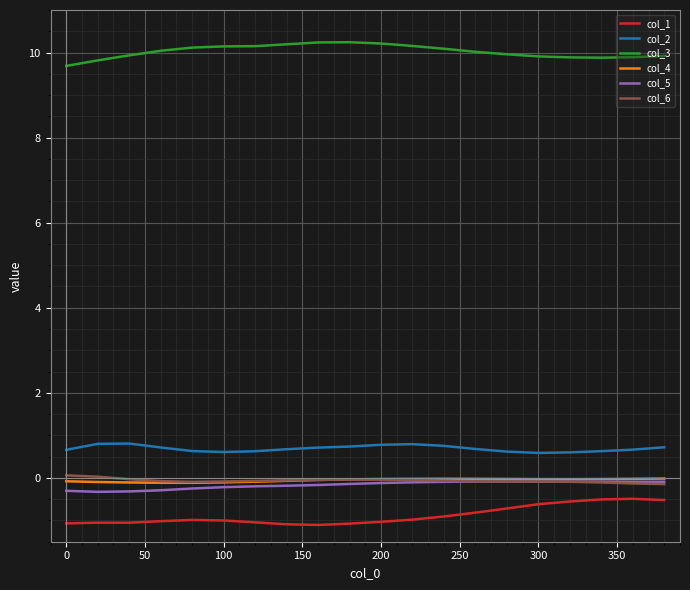

What is the maximum value shown in the chart?

10.2